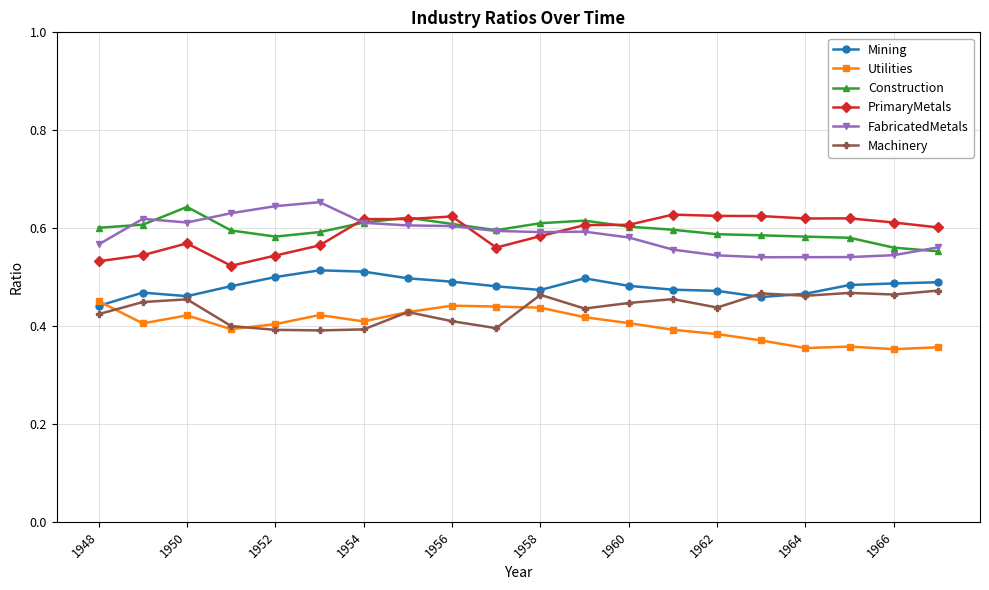

At how many categories does at least one series exceed 0?

20